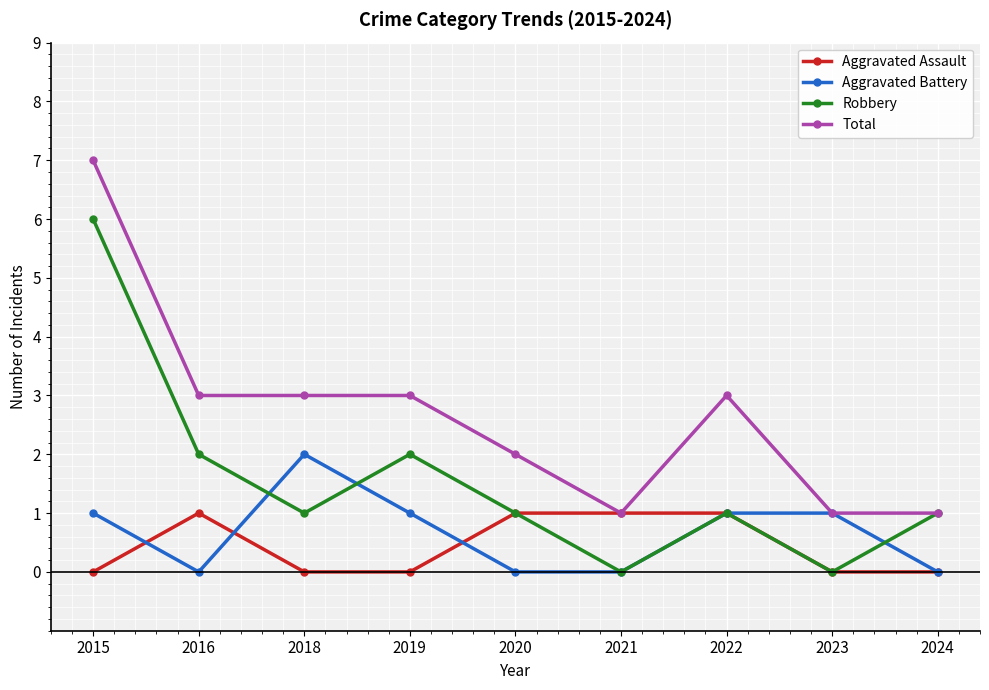

True or false: Aggravated Assault has a value of 0 at 2021.

False